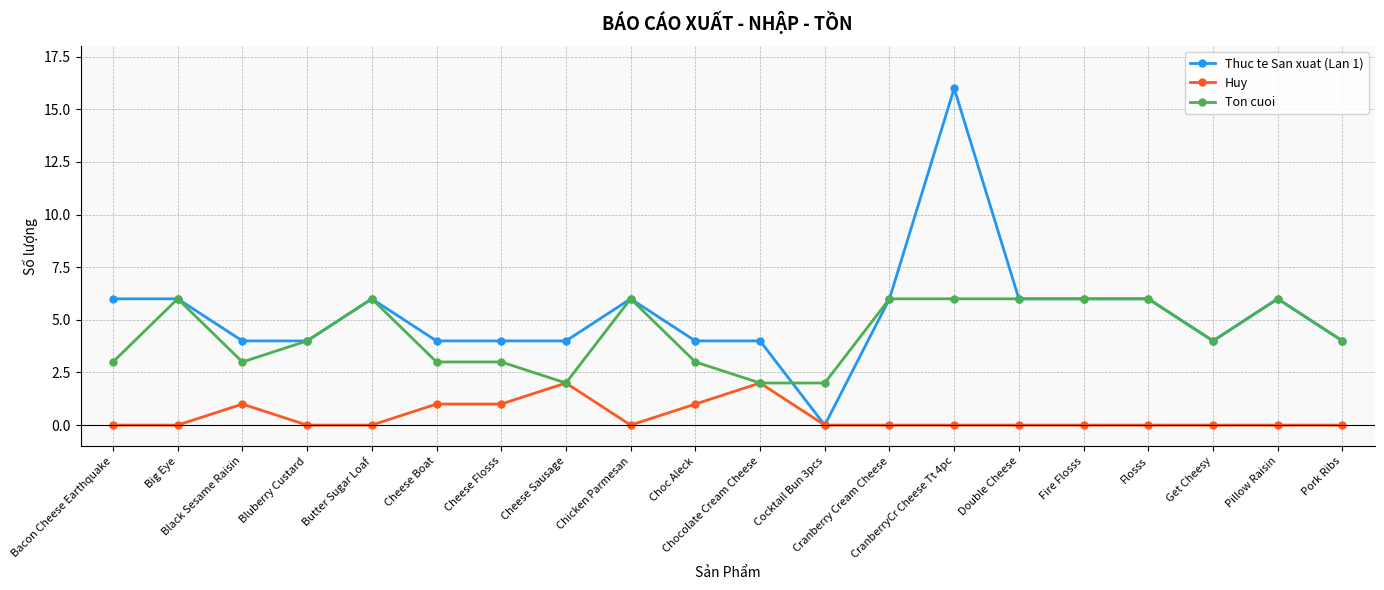

What is the value of the Ton cuoi point at the 13th from the left?

6